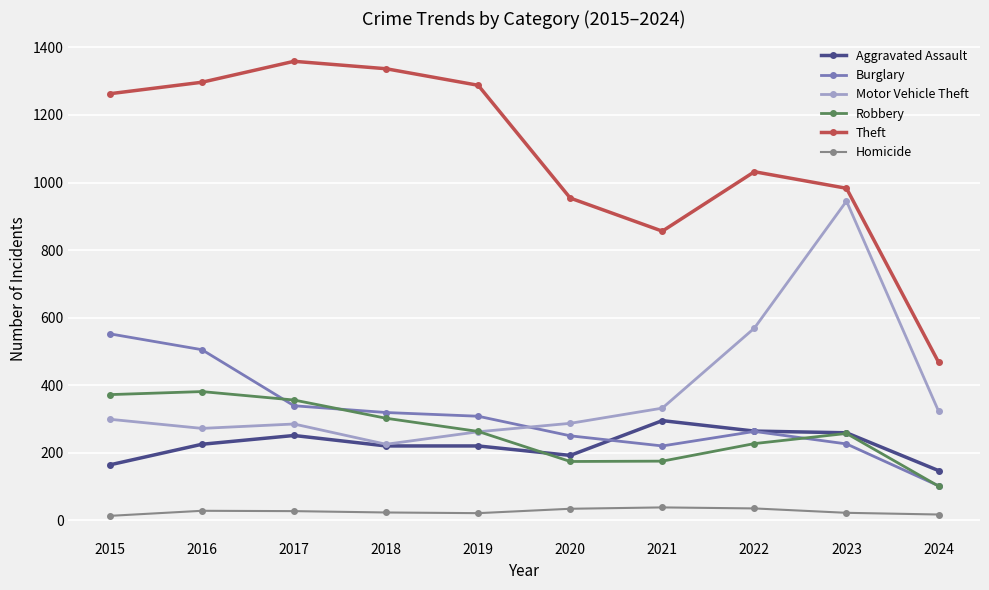

What is the total value across all series at 2024?

1158